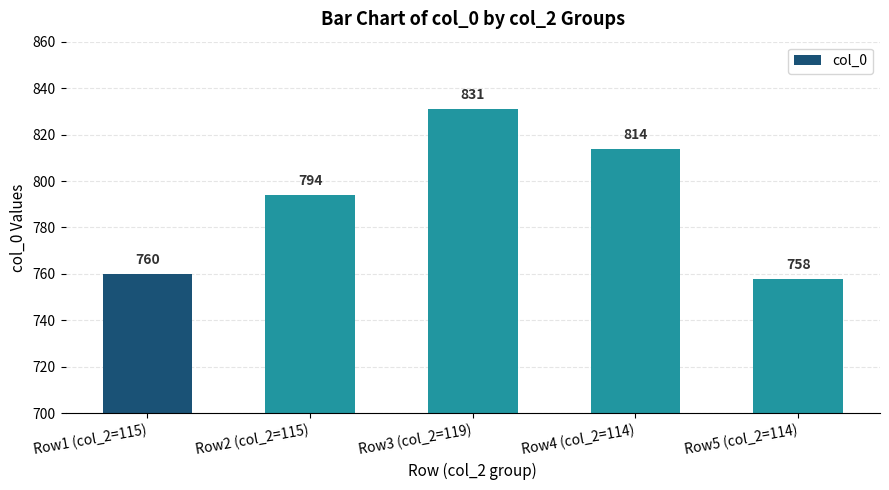

What is the label of the 2nd bar from the left?

Row2 (col_2=115)